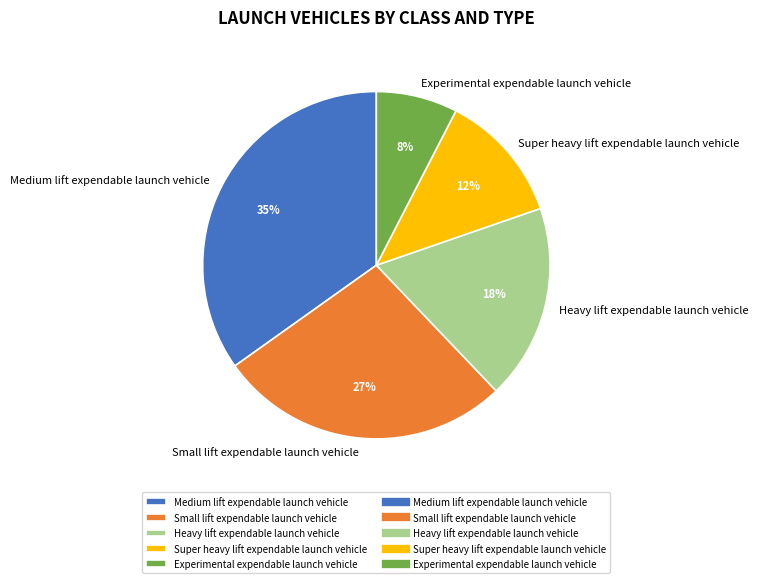

Rank the categories by value from highest to lowest.

Medium lift expendable launch vehicle, Small lift expendable launch vehicle, Heavy lift expendable launch vehicle, Super heavy lift expendable launch vehicle, Experimental expendable launch vehicle